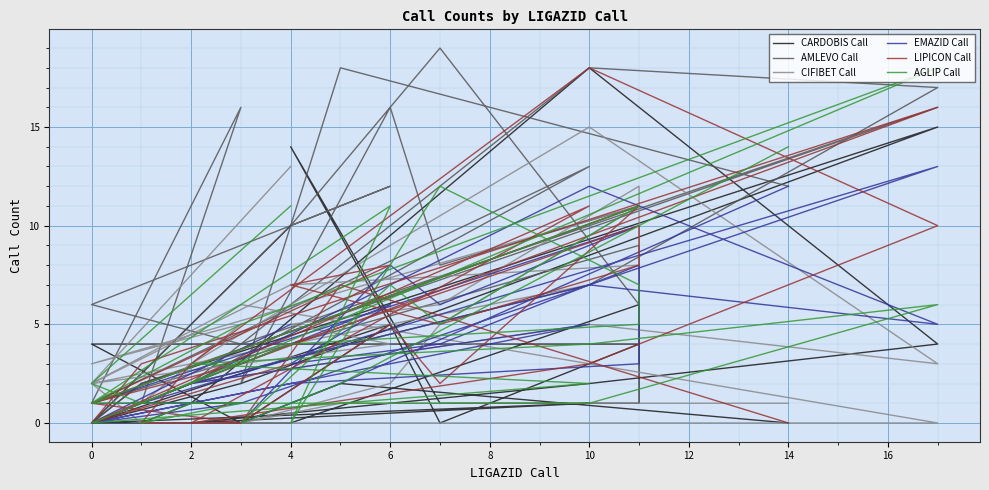

Which series has the largest range (max minus min)?

AMLEVO Call